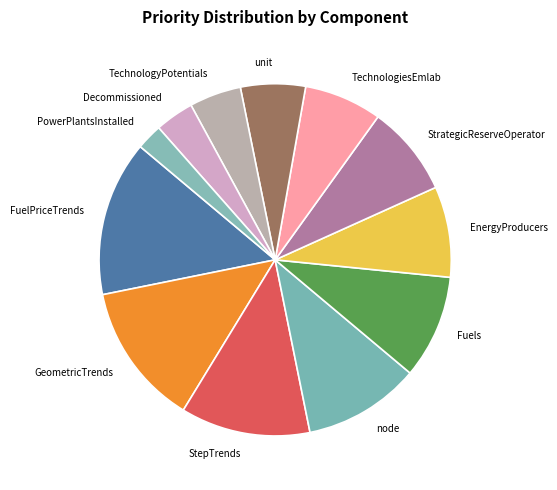

How many slices are in this pie chart?

12